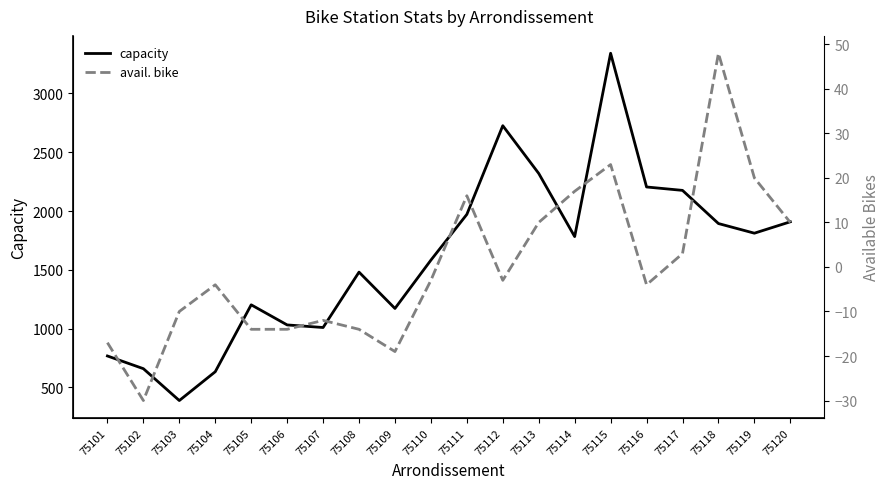

How many interior local peaks does the capacity series have?

4